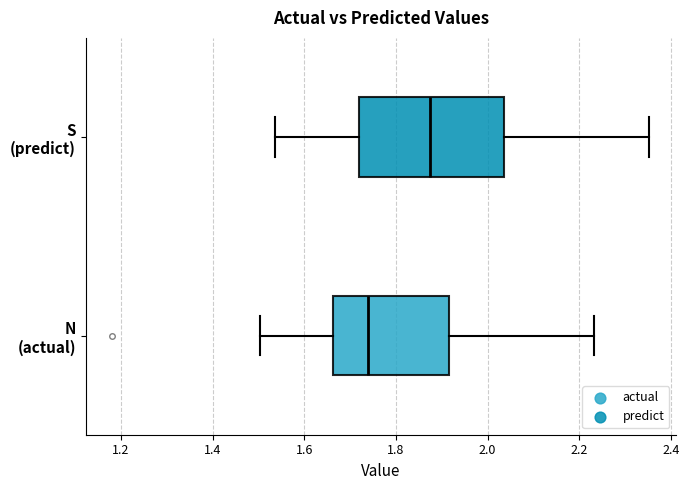

Reading bottom to top, read every box against the x-axis: the position of its median line, the range the box covers, and the ends of its whiskers. The values are not printed on the chart, so give them approximately, as read against the axis.

N (actual): median 1.74, box 1.66 to 1.92, whiskers 1.50 to 2.24
S (predict): median 1.88, box 1.72 to 2.04, whiskers 1.54 to 2.36